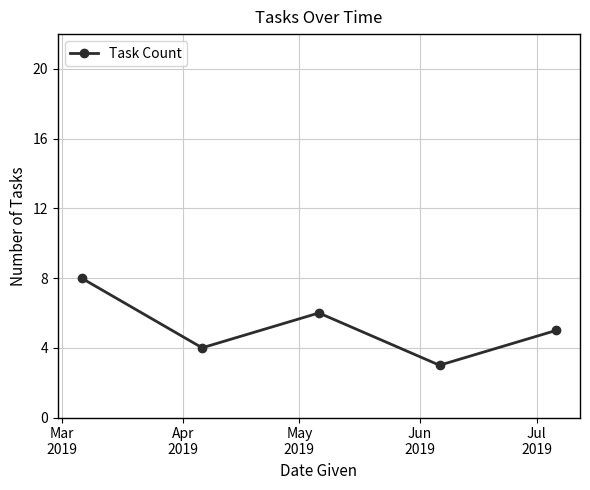

True or false: the data has more than 1 interior local peaks.

False